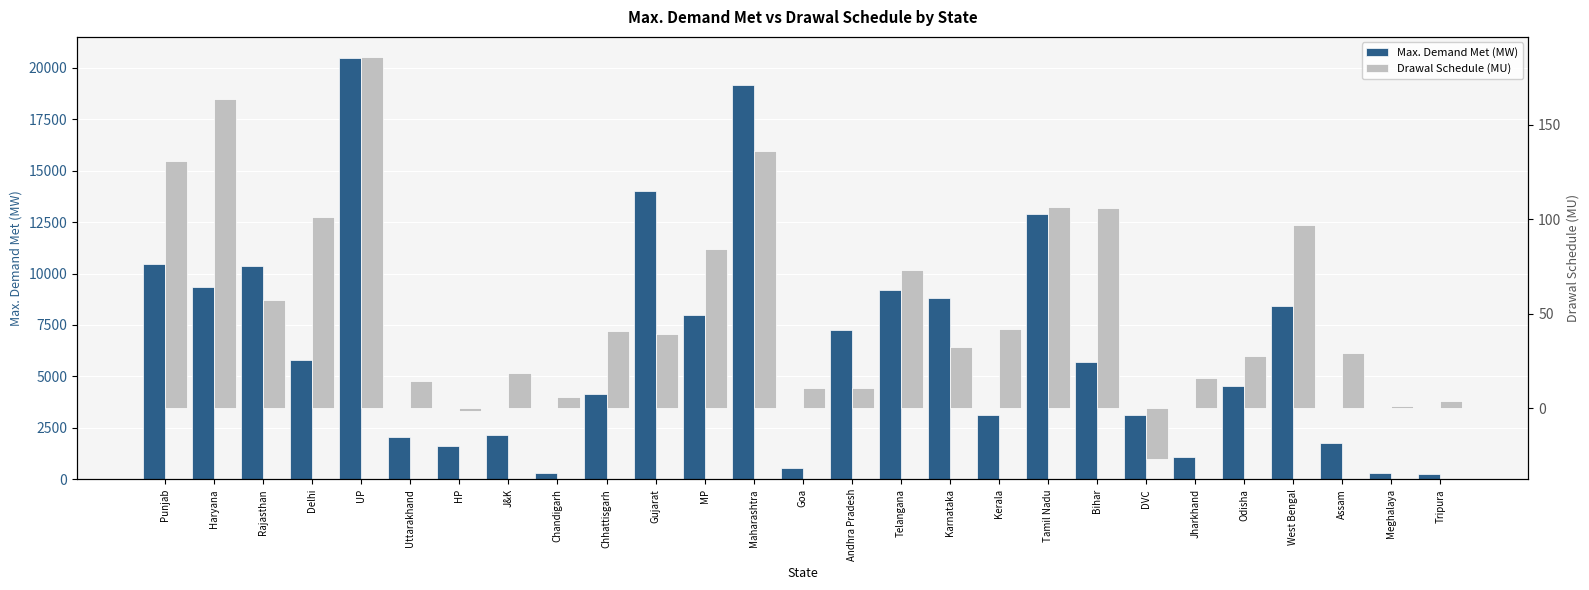

What value does the Drawal Schedule (MU) series have at West Bengal?

97.0